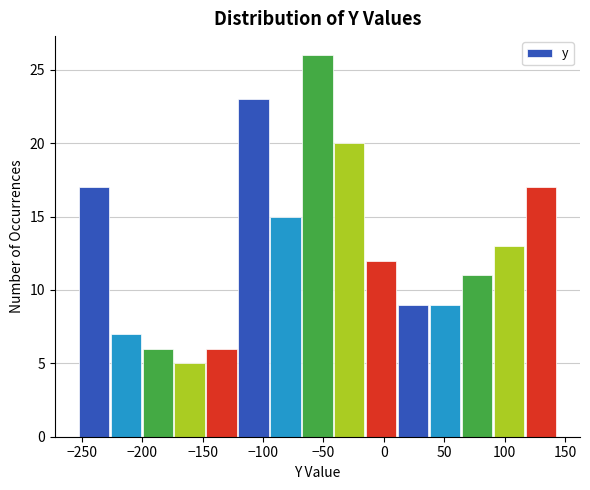

Reading left to right, list every bar in this chart as the range it spans on the x-axis followed by its height. Neither the bar edges nor the heights are printed on the chart, so give them approximately, as read against the axes.

-255 to -225: 17
-225 to -200: 7
-200 to -175: 6
-175 to -150: 5
-150 to -120: 6
-120 to -95: 23
-95 to -70: 15
-70 to -40: 26
-40 to -15: 20
-15 to 10: 12
10 to 40: 9
40 to 65: 9
65 to 90: 11
90 to 115: 13
115 to 145: 17